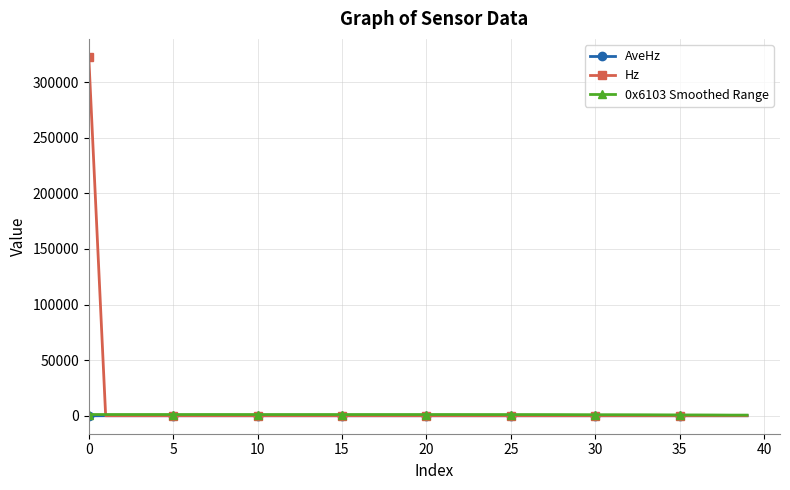

What is the highest value of the Hz series?

322638.8